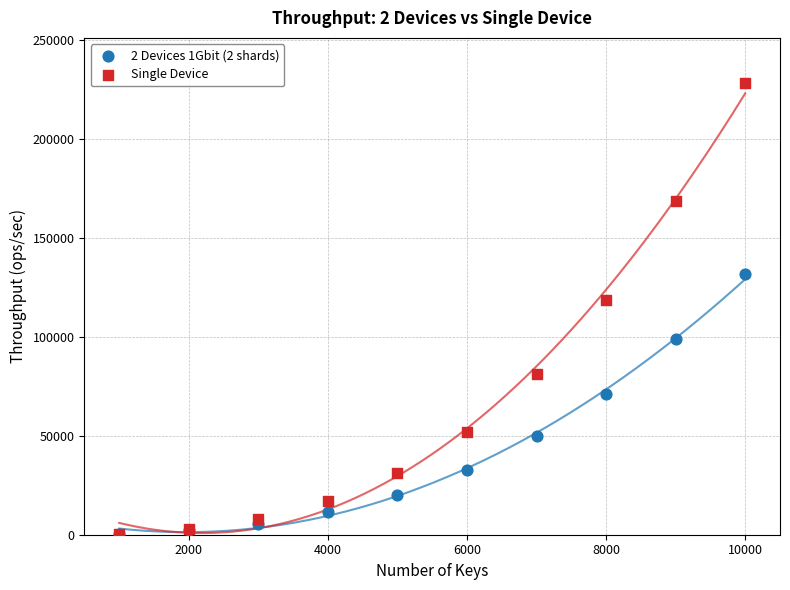

Which series reaches the maximum Y coordinate?

Single Device